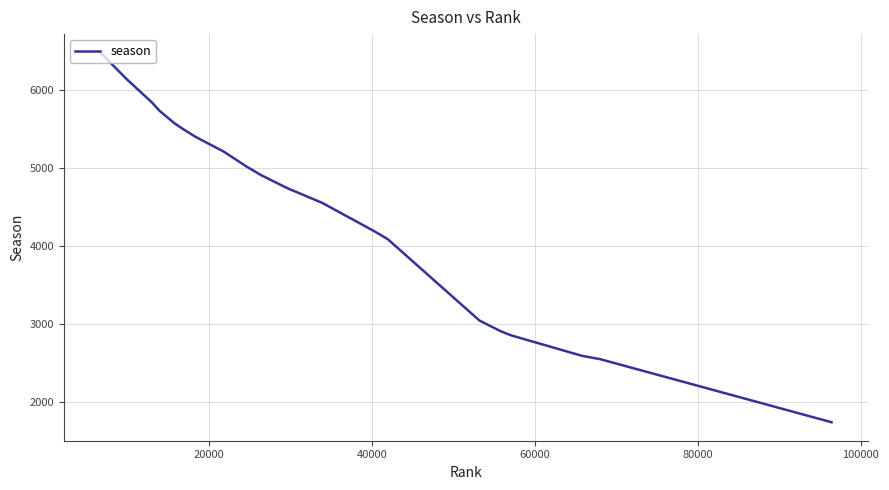

What is the difference between the maximum and minimum values?

4743